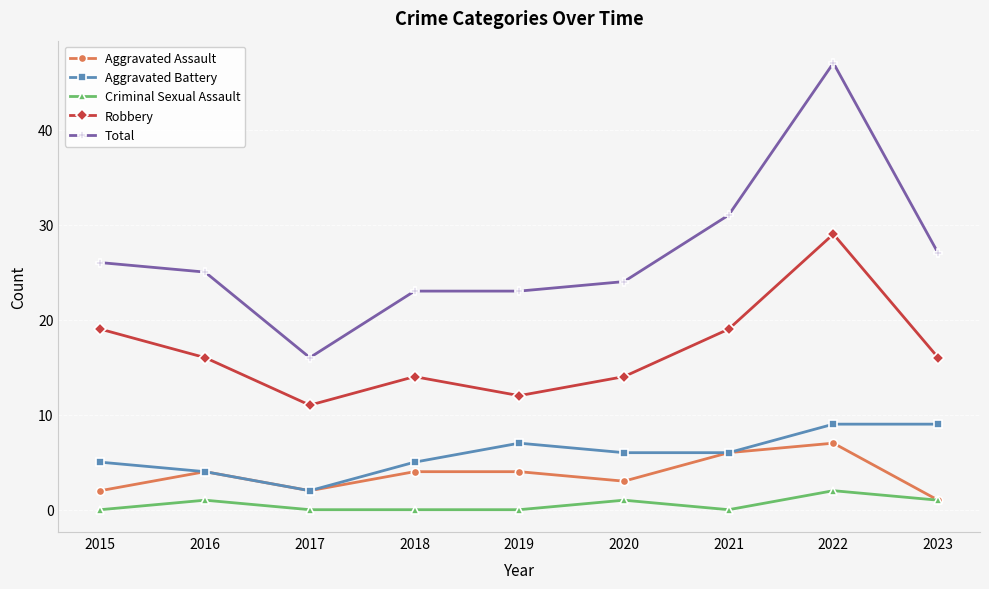

How many lines are shown in the chart?

5